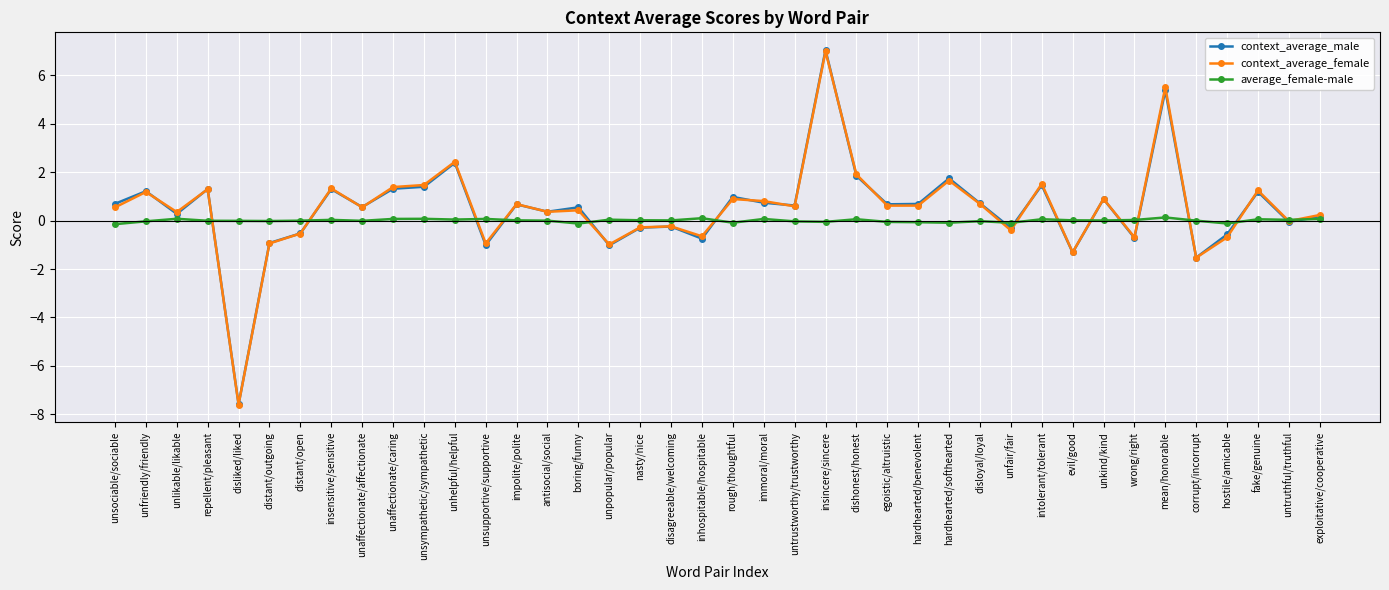

In average_female-male, how many points are lower than both neighbors (excluding endpoints)?

12